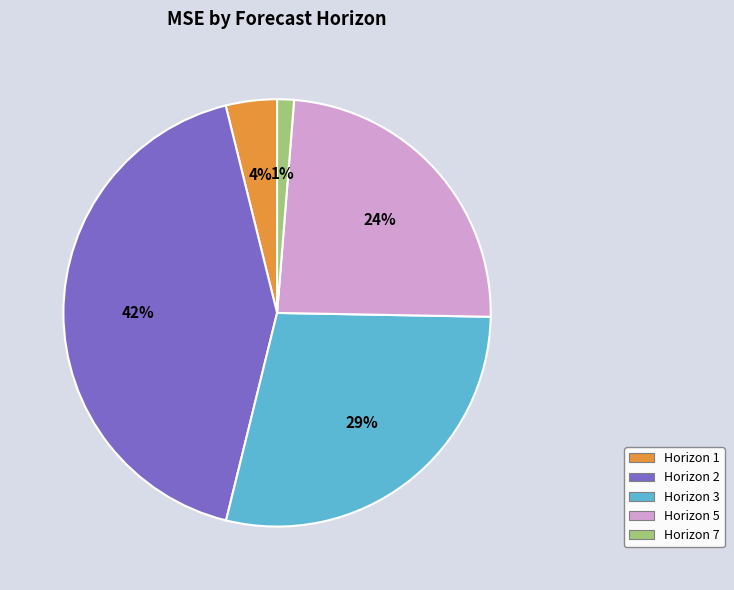

To the nearest percent, what is the average slice percentage?

20%